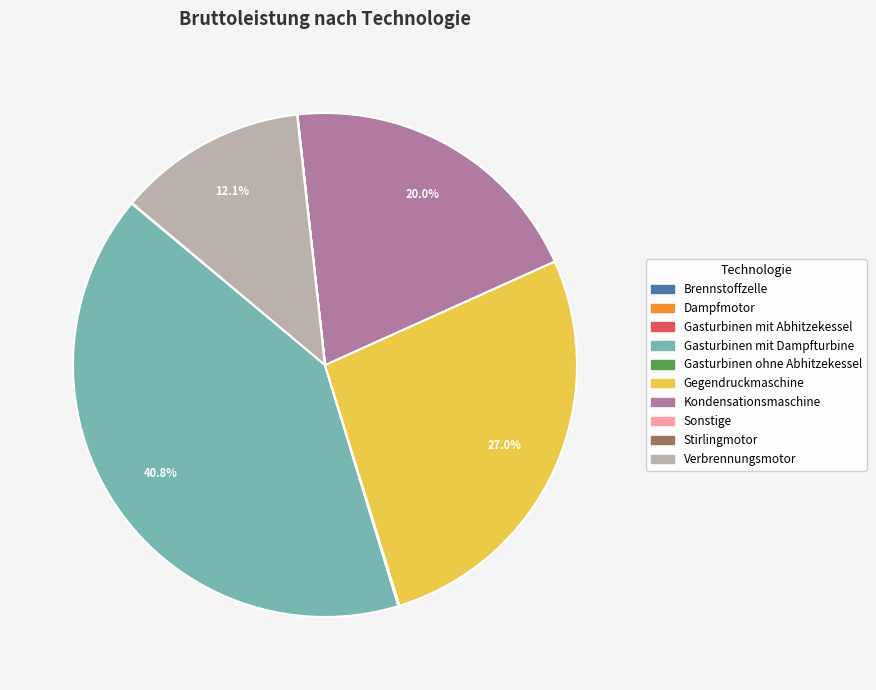

Which category has the biggest portion of the pie?

Gasturbinen mit Dampfturbine